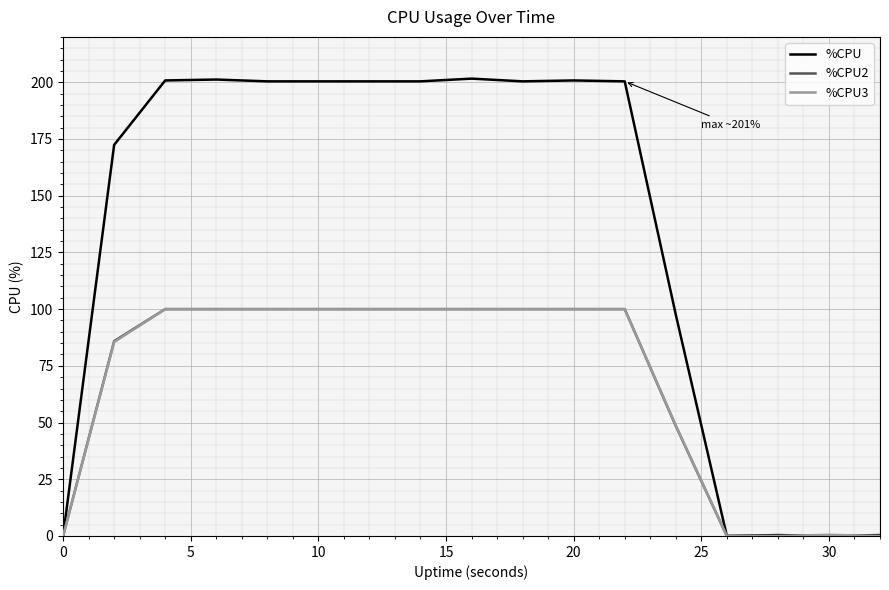

What is the maximum value for %CPU?

201.6